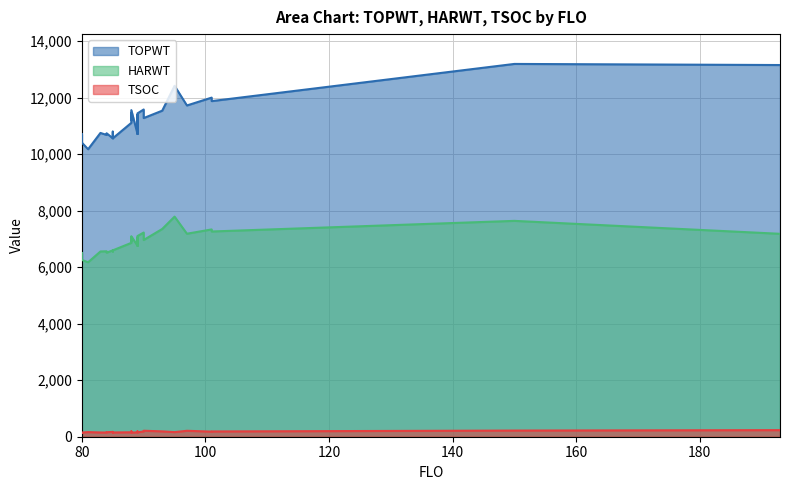

Read the TSOC value at 90, to the nearest 5.

210